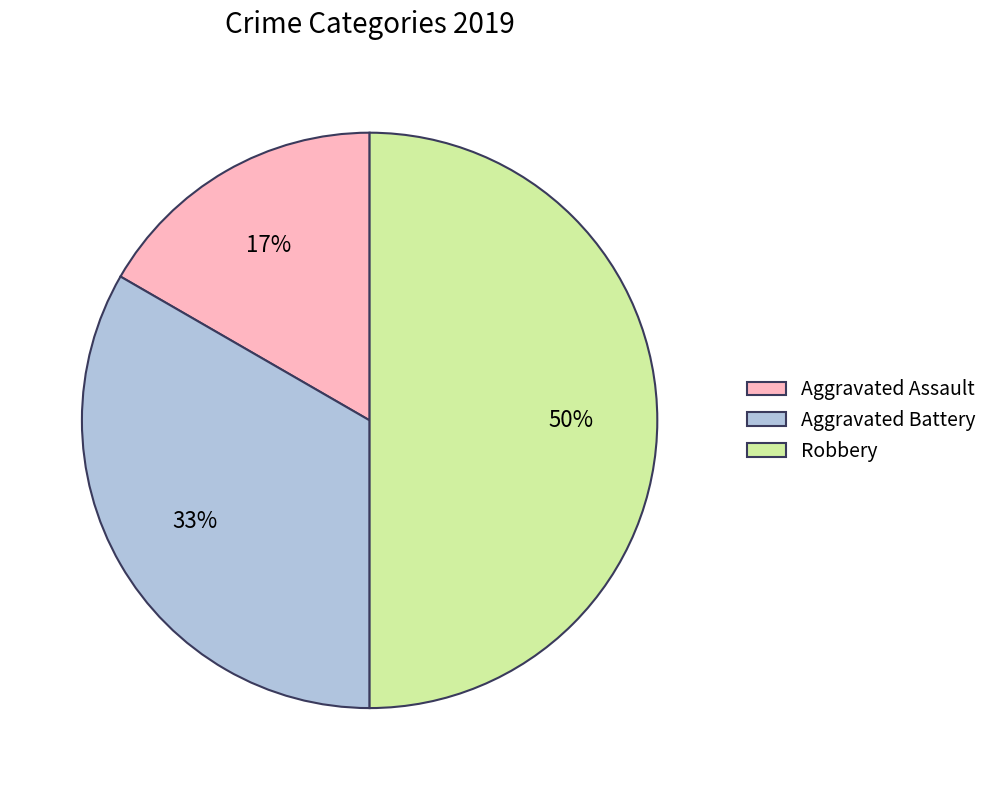

The Aggravated Assault slice represents 27% of the pie. True or false?

False